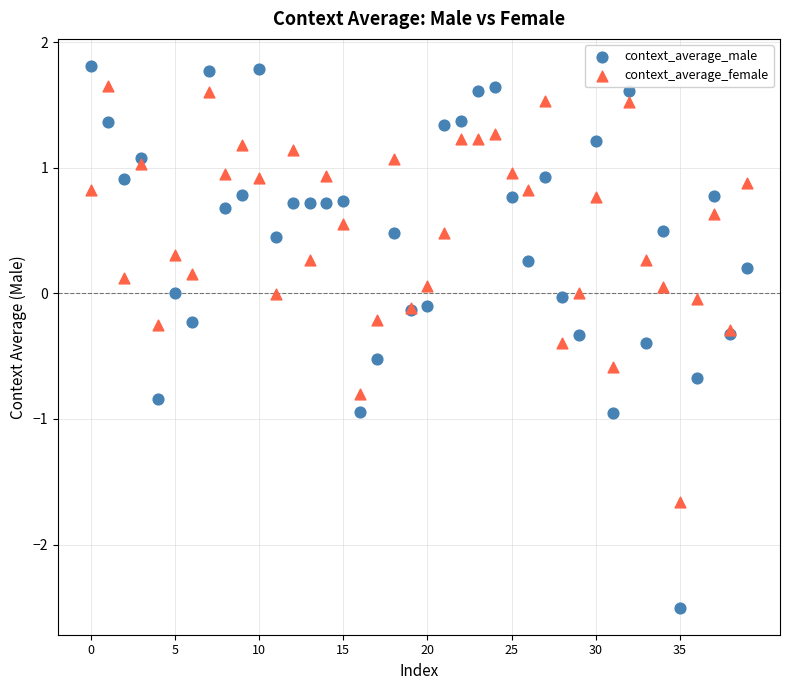

Which series has the widest spread of Y values?

context_average_male